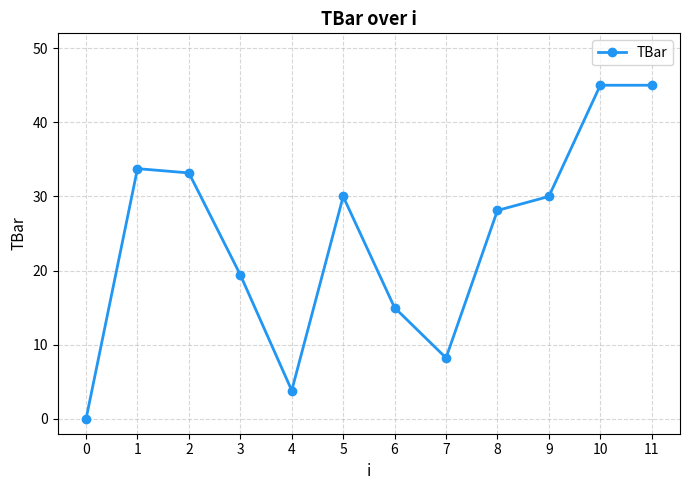

How many positive values are there?

11